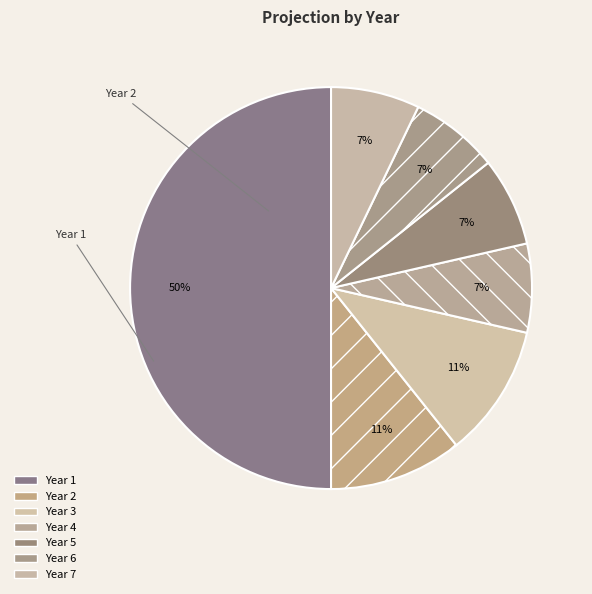

Does Year 4 represent more than half of the total?

No